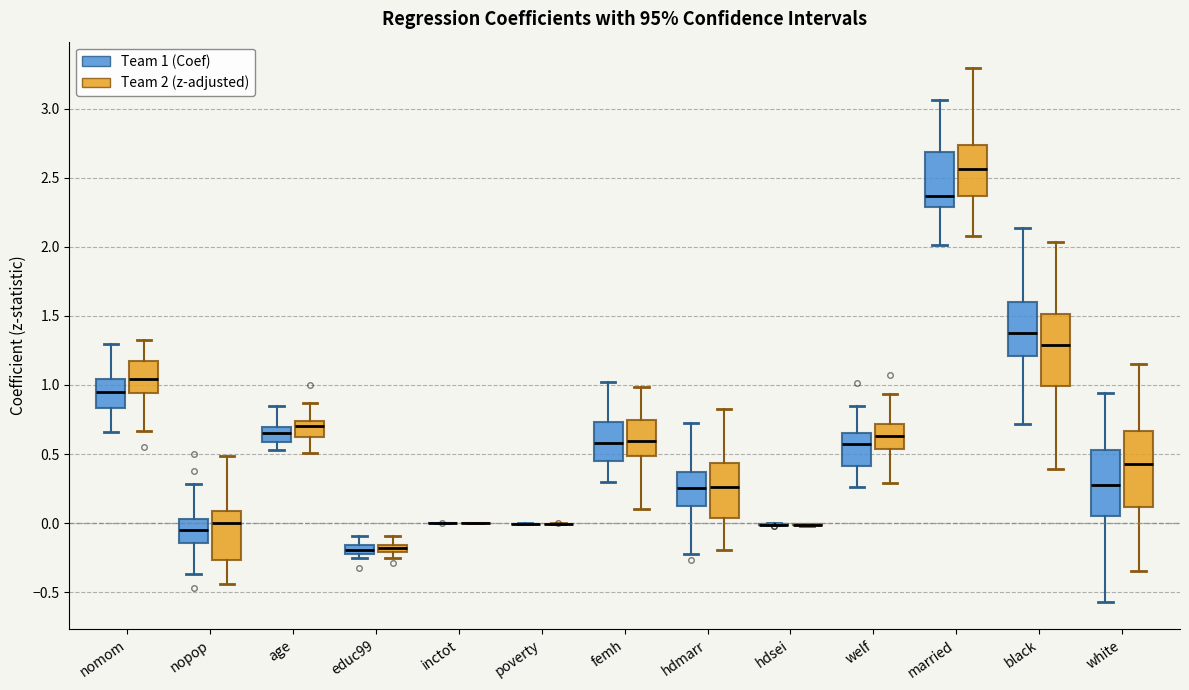

Where is the lower edge of the box for hdmarr (Team 2 (z-adjusted)) on the y-axis? The values are not printed on the chart, so give them approximately, as read against the axis.

0.05